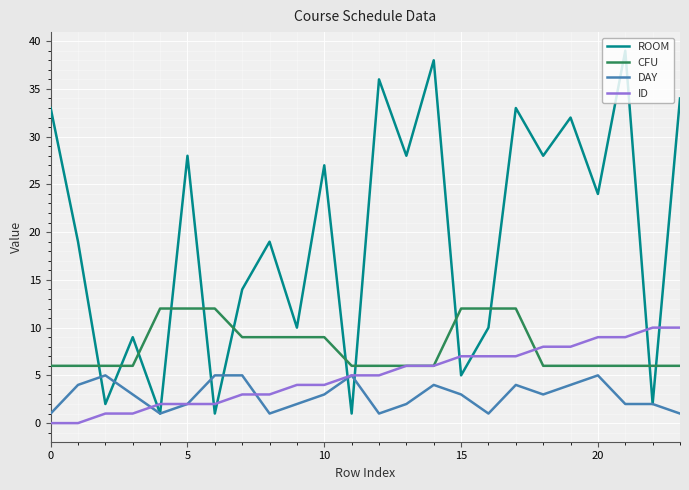

Reading left to right, extract all data points from this chart.

ROOM: 33	19	2	9	1	28	1	14	19	10	27	1	36	28	38	5	10	33	28	32	24	39	2	34
CFU: 6	6	6	6	12	12	12	9	9	9	9	6	6	6	6	12	12	12	6	6	6	6	6	6
DAY: 1	4	5	3	1	2	5	5	1	2	3	5	1	2	4	3	1	4	3	4	5	2	2	1
ID: 0	0	1	1	2	2	2	3	3	4	4	5	5	6	6	7	7	7	8	8	9	9	10	10